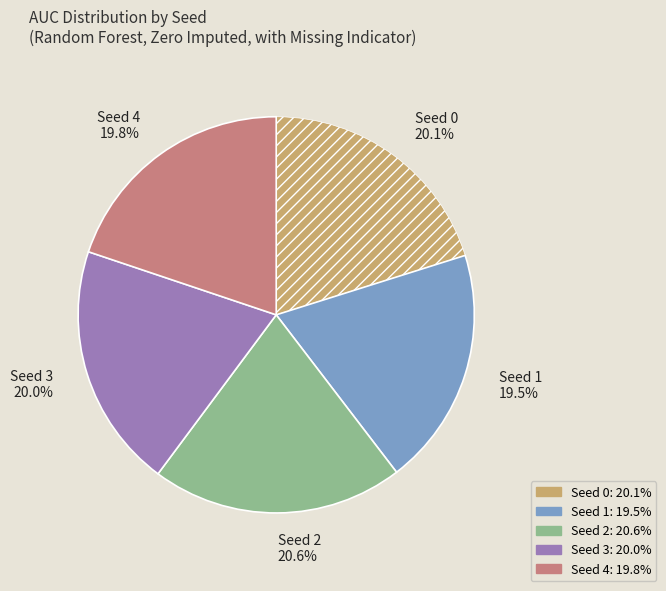

Does any single category account for the majority?

No